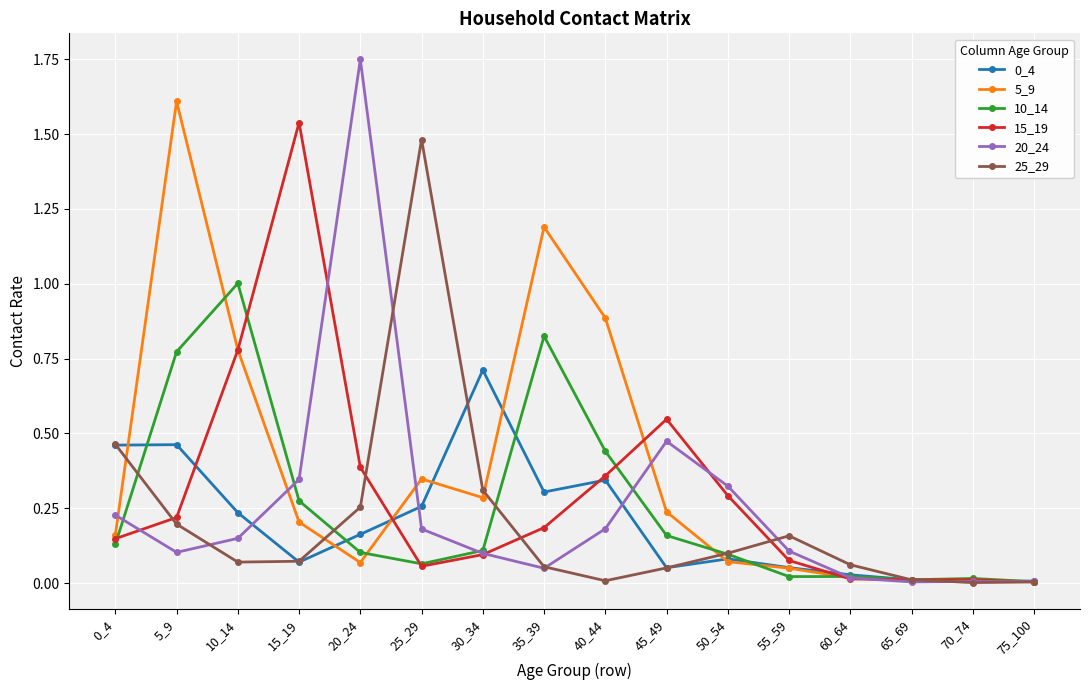

At which category does the chart reach its peak across all series?

20_24